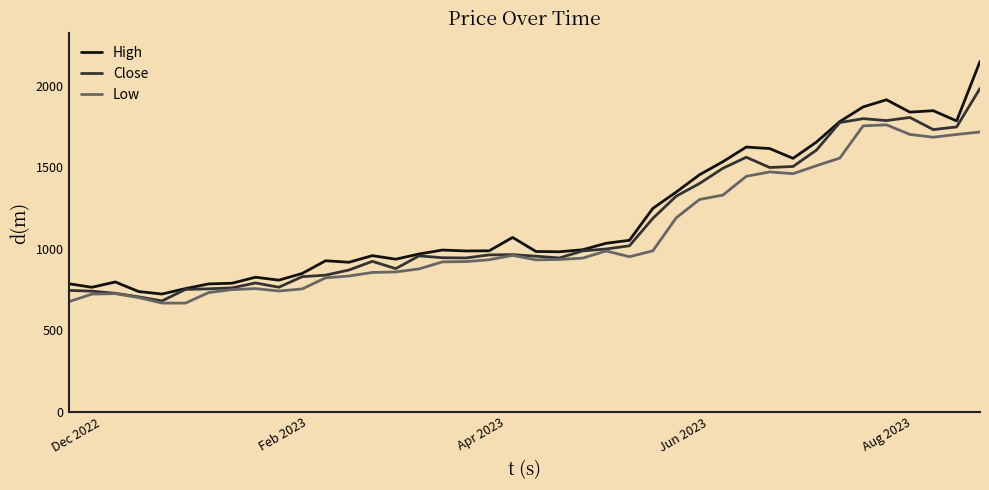

Rank the series by their maximum value, from highest to lowest.

High, Close, Low